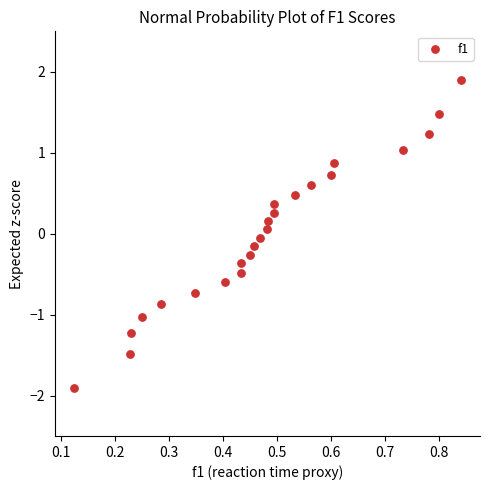

What is the range of Y values (max minus min)?

3.8